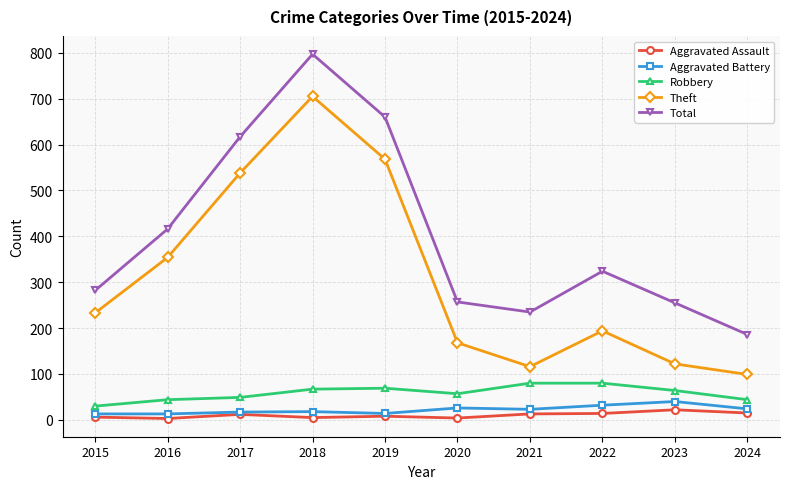

In Total, how many points are higher than both neighbors (excluding endpoints)?

2